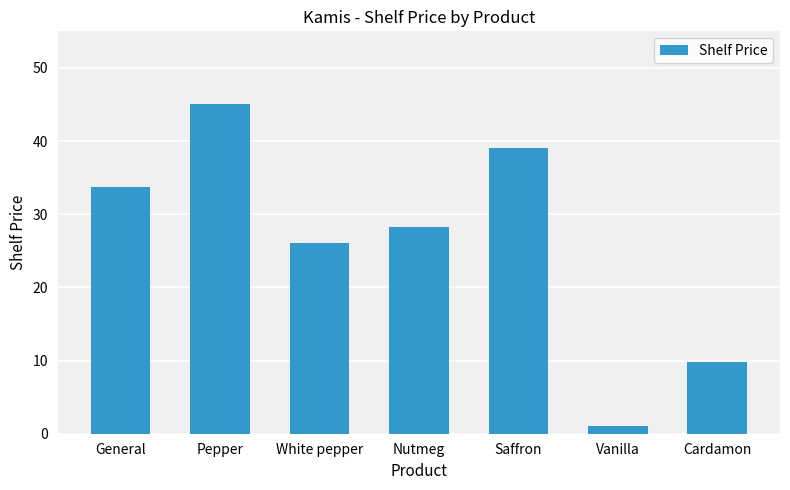

List the labels in order of value, largest first.

Pepper, Saffron, General, Nutmeg, White pepper, Cardamon, Vanilla